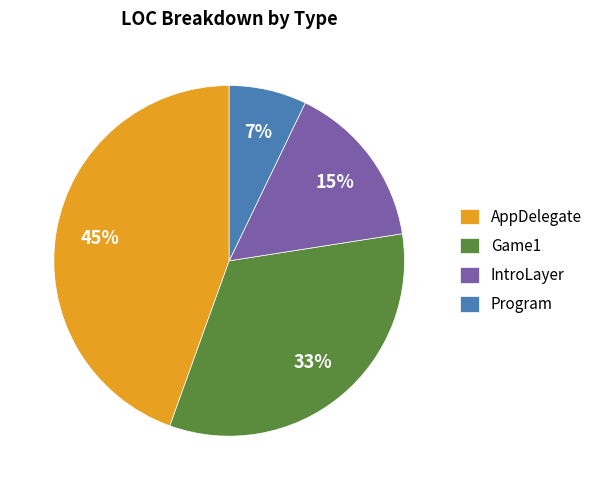

Is the sum of Program and IntroLayer greater than half?

No